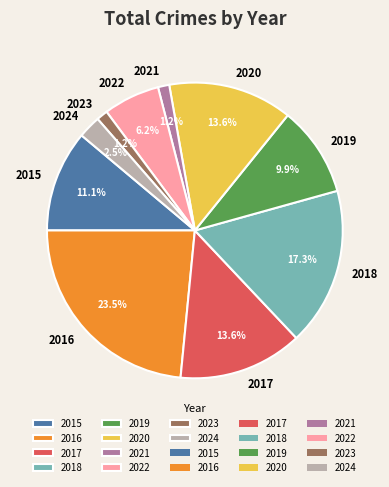

Which category has the biggest portion of the pie?

2016